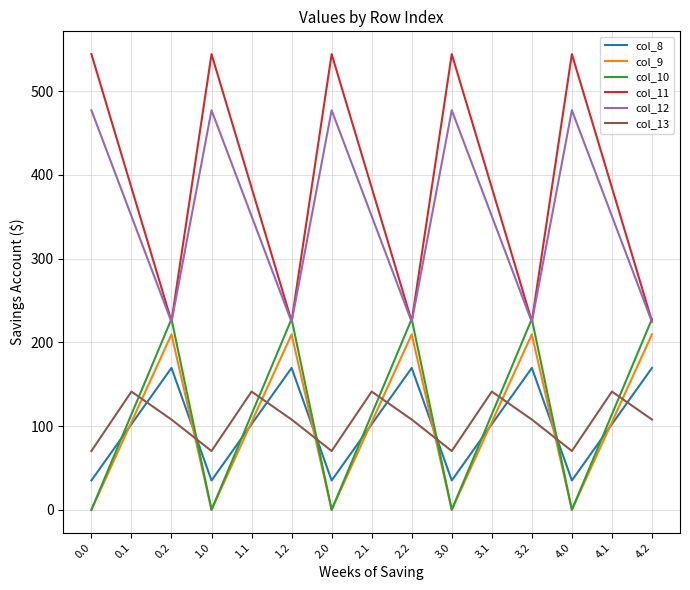

Is it true that col_12 equals 350.8 at 3.1?

True